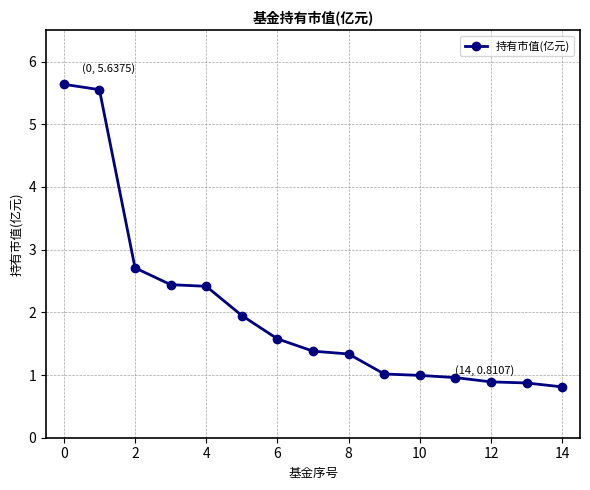

What is the sum of all values?

30.5